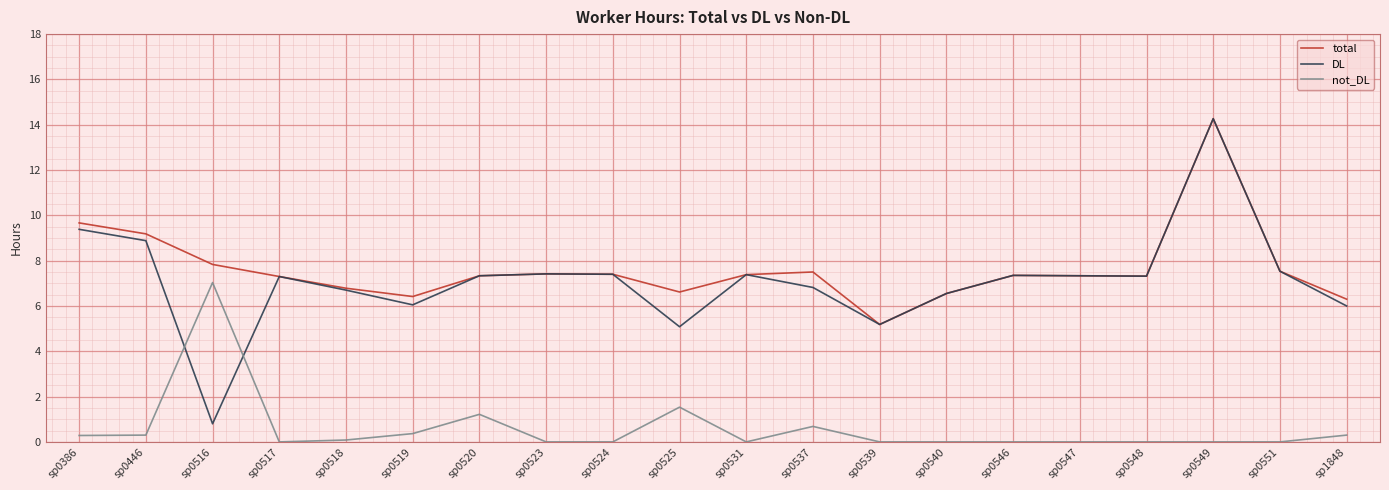

True or false: DL has more than 1 interior local peaks.

True